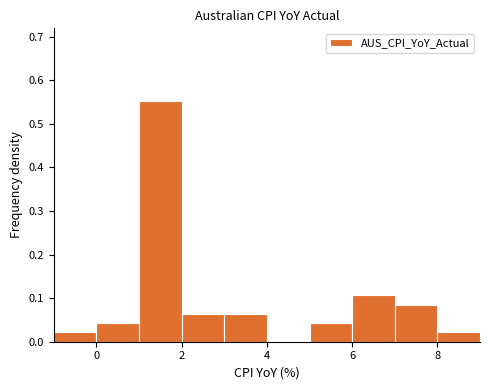

Reading left to right, transcribe this chart: for each bar, give the range it covers on the x-axis and its height. The values are not printed on the chart, so give them approximately, as read against the axis.

-1 to 0: 0.02
0 to 1: 0.04
1 to 2: 0.55
2 to 3: 0.06
3 to 4: 0.06
4 to 5: 0
5 to 6: 0.04
6 to 7: 0.11
7 to 8: 0.09
8 to 9: 0.02